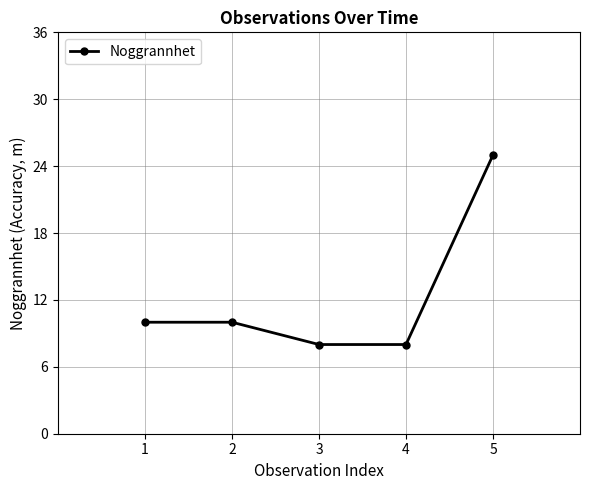

Which has a higher value, 4 or 2?

2